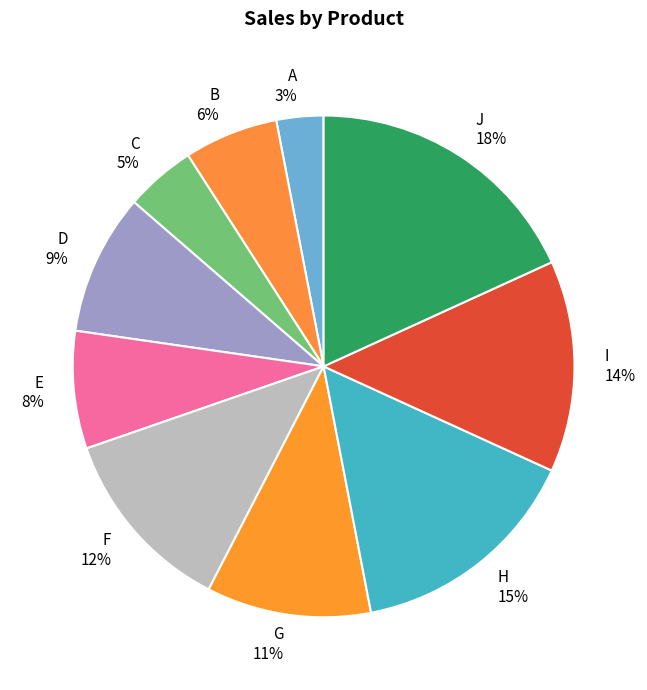

To the nearest percent, what is the difference between the largest and smallest slice percentages?

15%